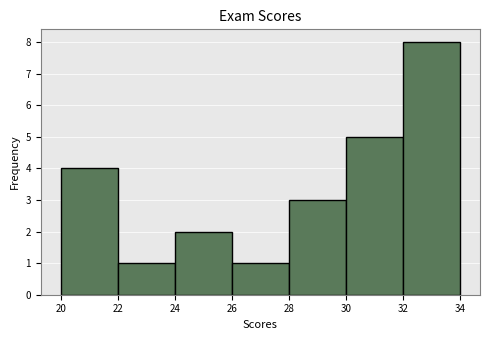

Reading left to right, list every bar in this chart as the range it spans on the x-axis followed by its height. The values are not printed on the chart, so give them approximately, as read against the axis.

20 to 22: 4
22 to 24: 1
24 to 26: 2
26 to 28: 1
28 to 30: 3
30 to 32: 5
32 to 34: 8